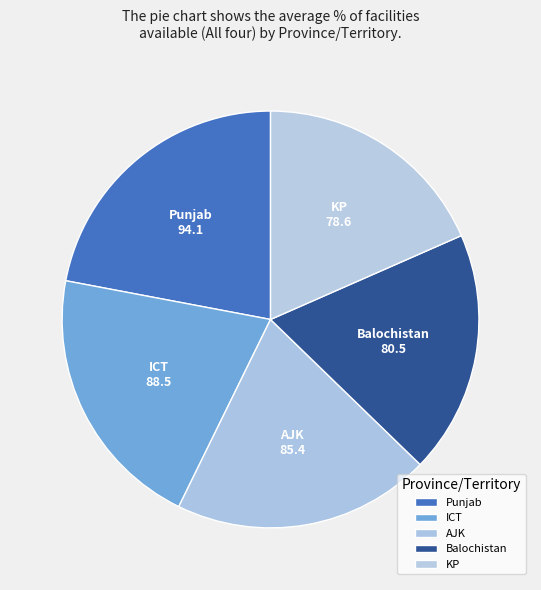

Combined, do ICT and KP account for over 50%?

No